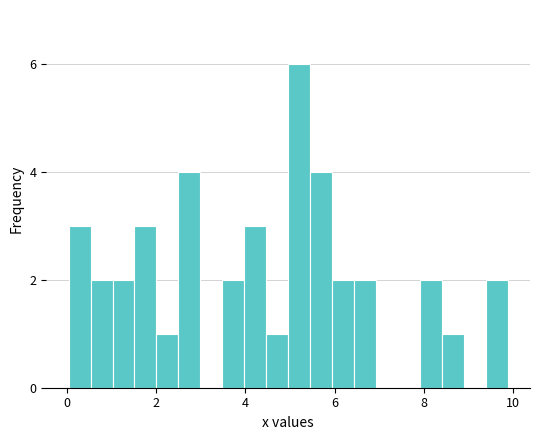

Read against the x-axis, roughly where is the centre of the tallest bar?

5.2